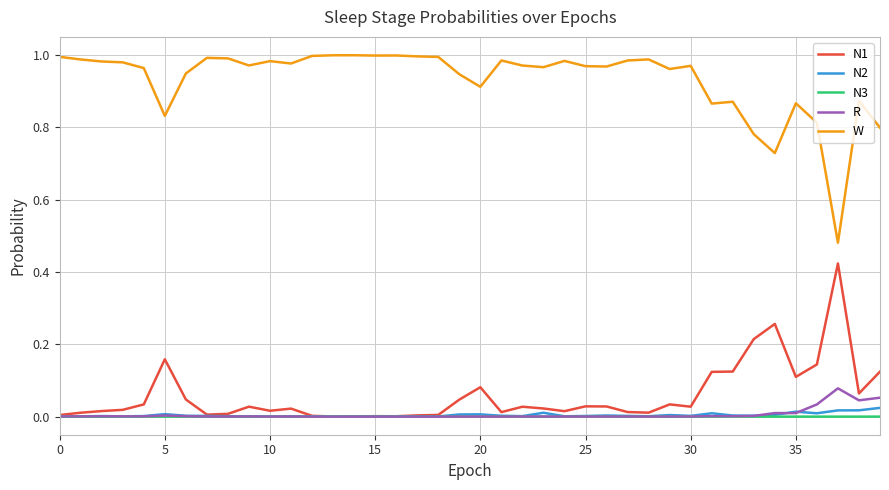

True or false: N3 and W cross at least once.

False